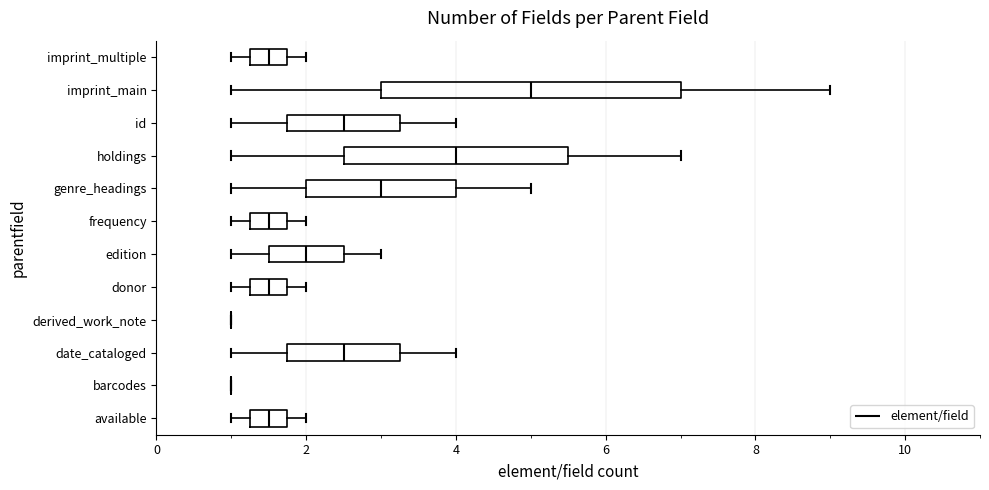

Comparing the boxes themselves (not the whiskers), which one is the widest?

imprint_main